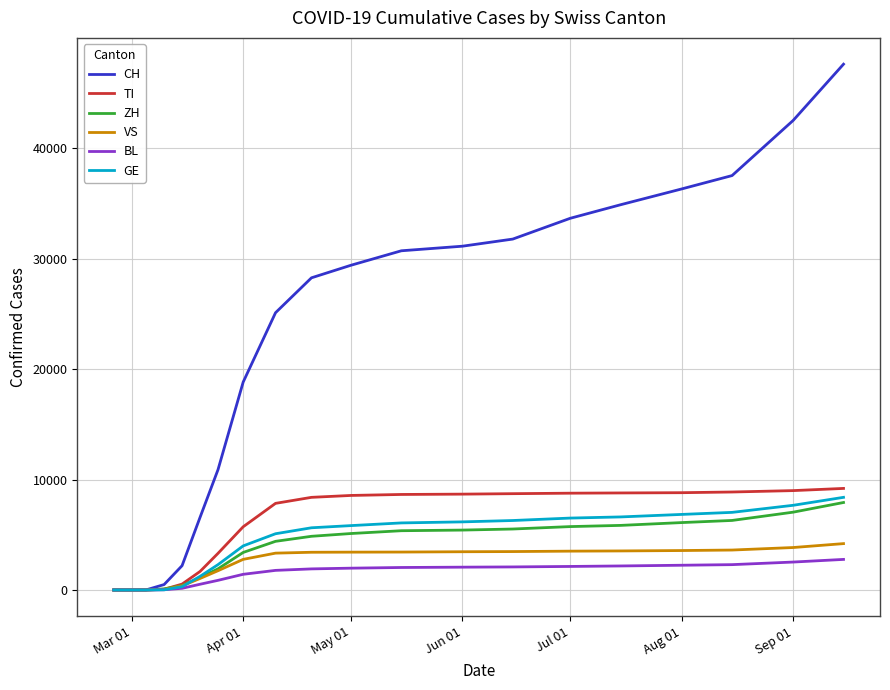

What is the maximum value shown in the chart?

47613